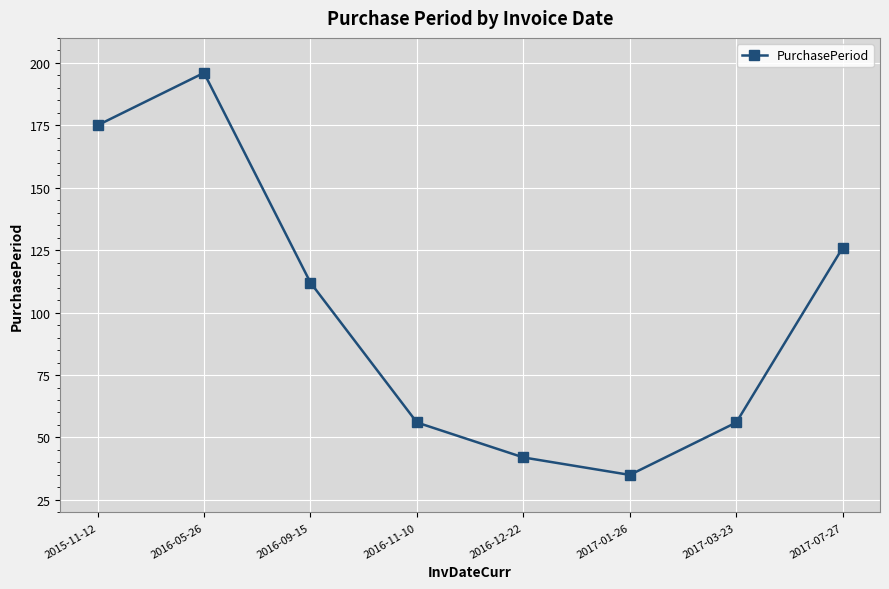

How many lines are shown in the chart?

1